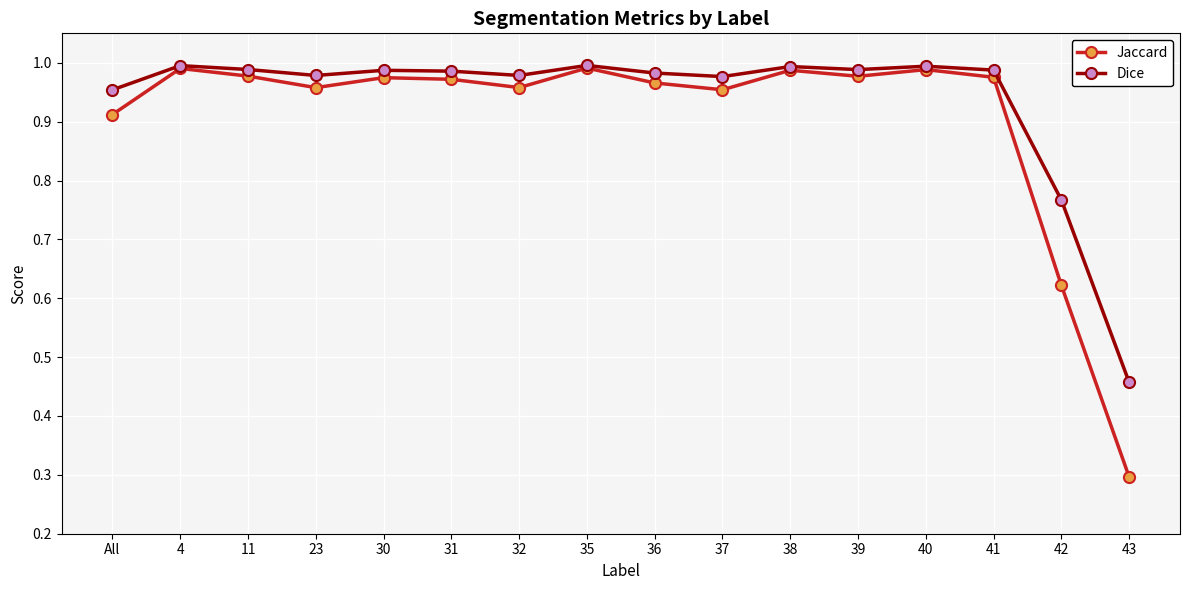

Which series has the largest range (max minus min)?

Jaccard